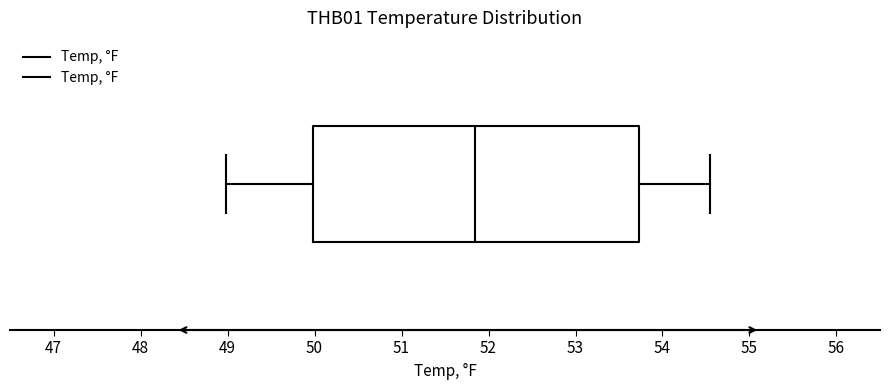

Where does the left whisker of the box end on the x-axis? The values are not printed on the chart, so give them approximately, as read against the axis.

49.0